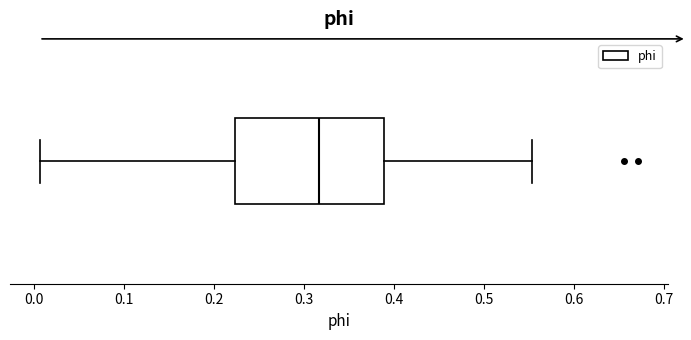

Transcribe this box plot: give where the median line is, the range the box spans, and where the two whiskers end, as read against the x-axis. The values are not printed on the chart, so give them approximately, as read against the axis.

median 0.32, box 0.22 to 0.39, whiskers 0.01 to 0.55